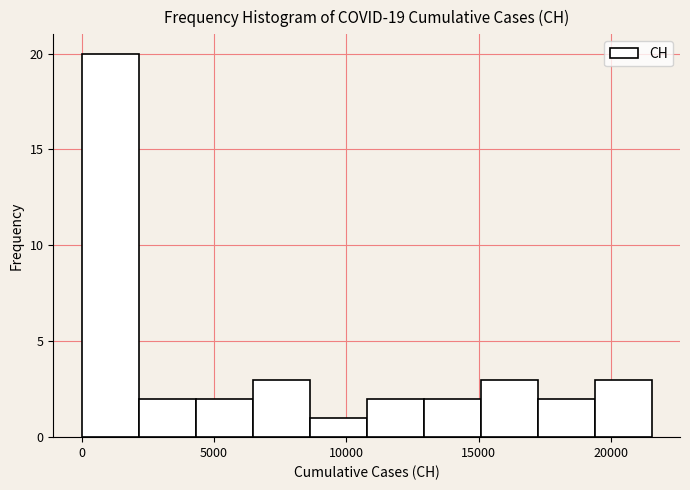

Reading left to right, list every bar in this chart as the range it spans on the x-axis followed by its height. Neither the bar edges nor the heights are printed on the chart, so give them approximately, as read against the axes.

0 to 2000: 20
2000 to 4500: 2
4500 to 6500: 2
6500 to 8500: 3
8500 to 11000: 1
11000 to 13000: 2
13000 to 15000: 2
15000 to 17000: 3
17000 to 19500: 2
19500 to 21500: 3